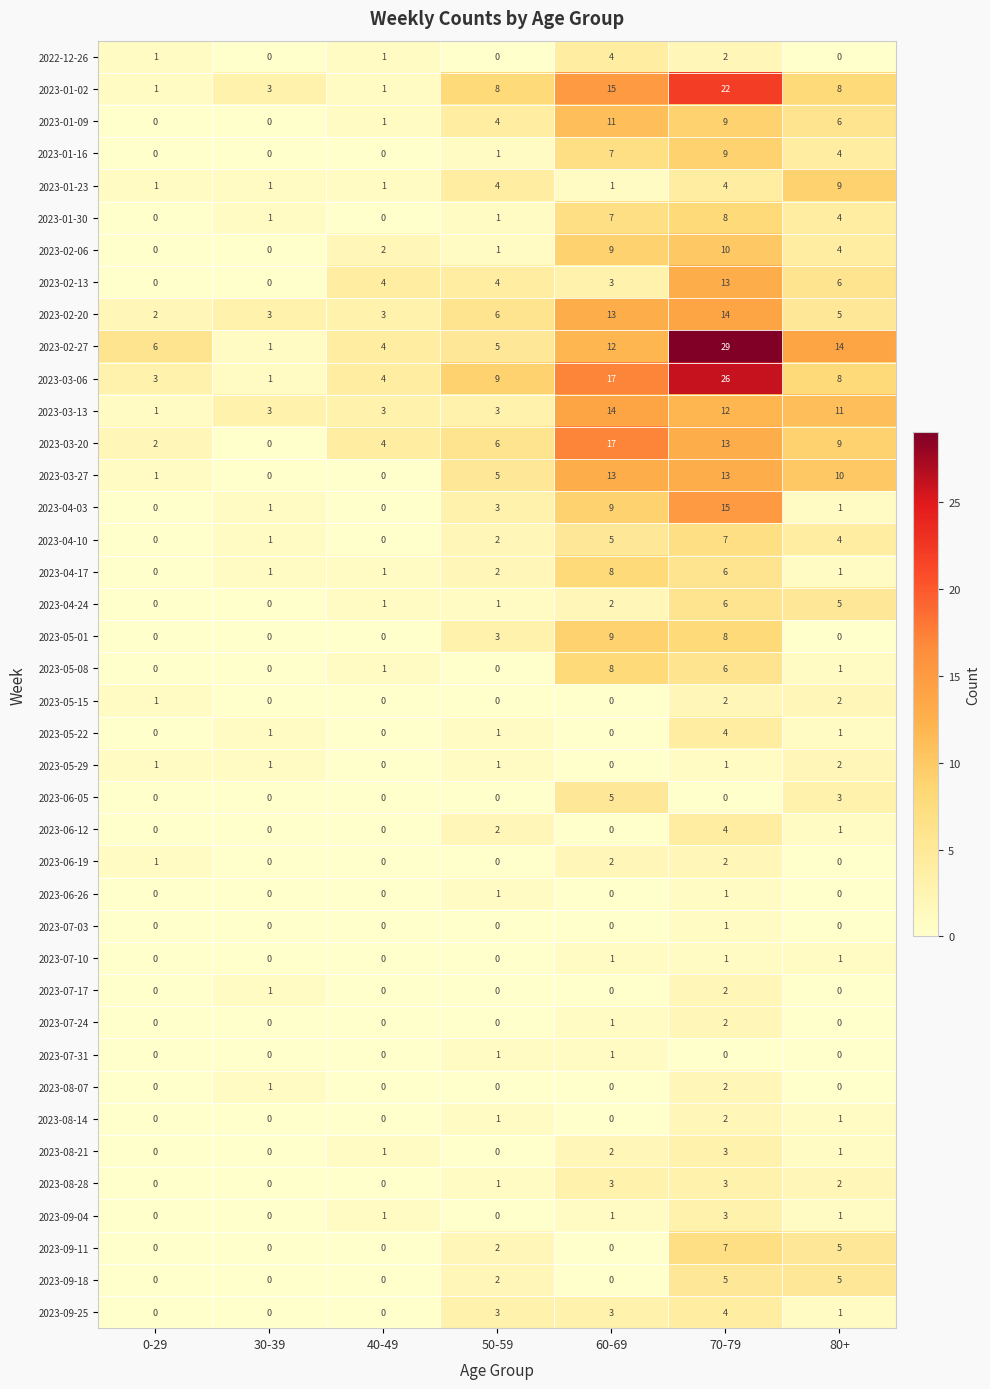

What is the difference between the highest and lowest values at 0-29?

6